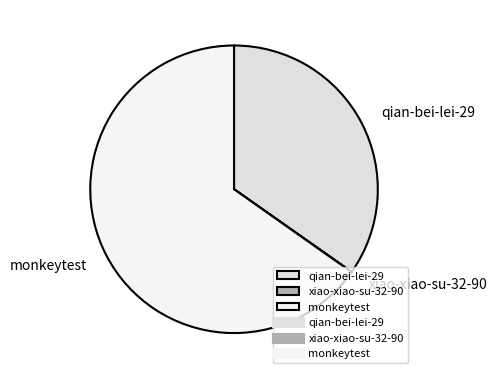

Combined, do qian-bei-lei-29 and monkeytest account for over 50%?

Yes